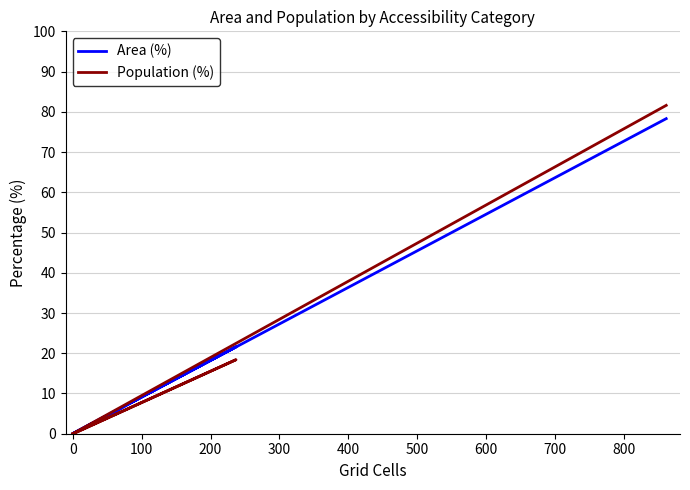

True or false: Population (%) has more than 2 interior local peaks.

False